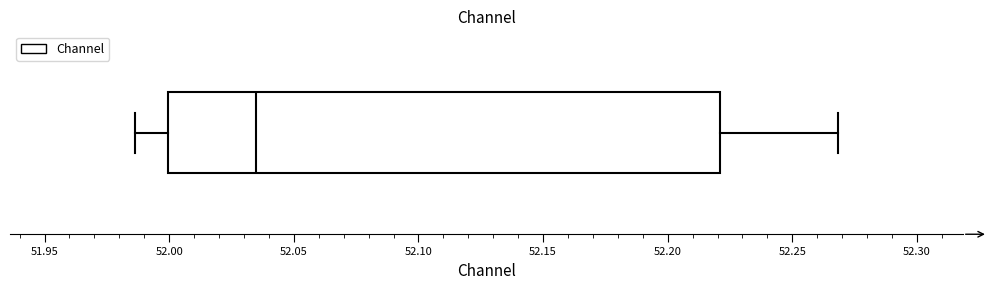

Read this box plot against the x-axis: the position of the median line, the range covered by the box, and the ends of both whiskers. The values are not printed on the chart, so give them approximately, as read against the axis.

median 52.035, box 52.000 to 52.220, whiskers 51.985 to 52.270